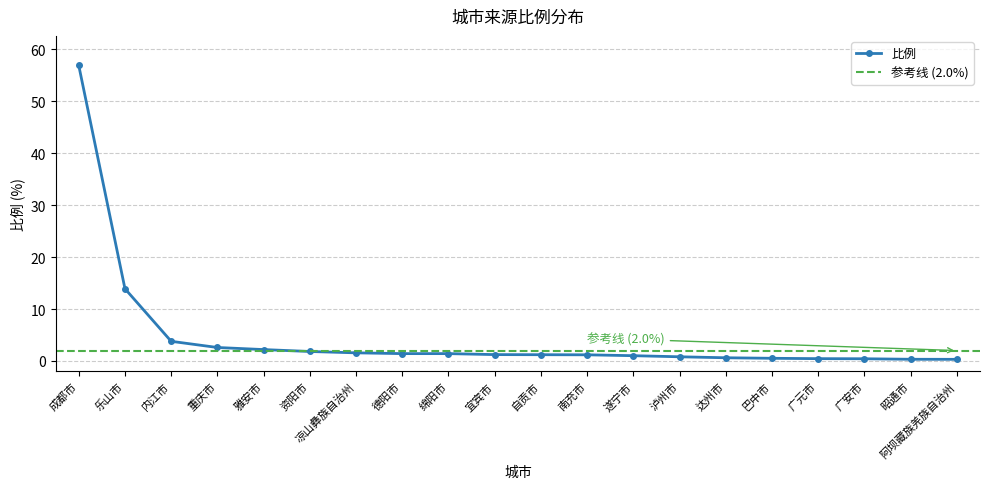

What is the smallest value displayed?

0.3